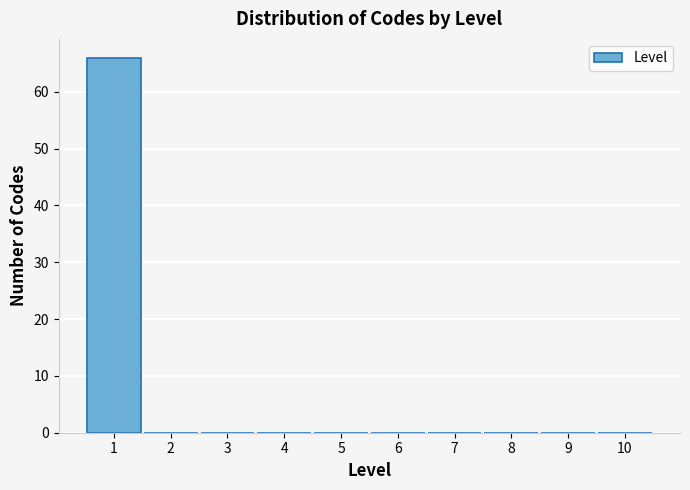

How tall is the bar that spans 0.5 to 1.5 on the x-axis? The values are not printed on the chart, so give them approximately, as read against the axis.

66